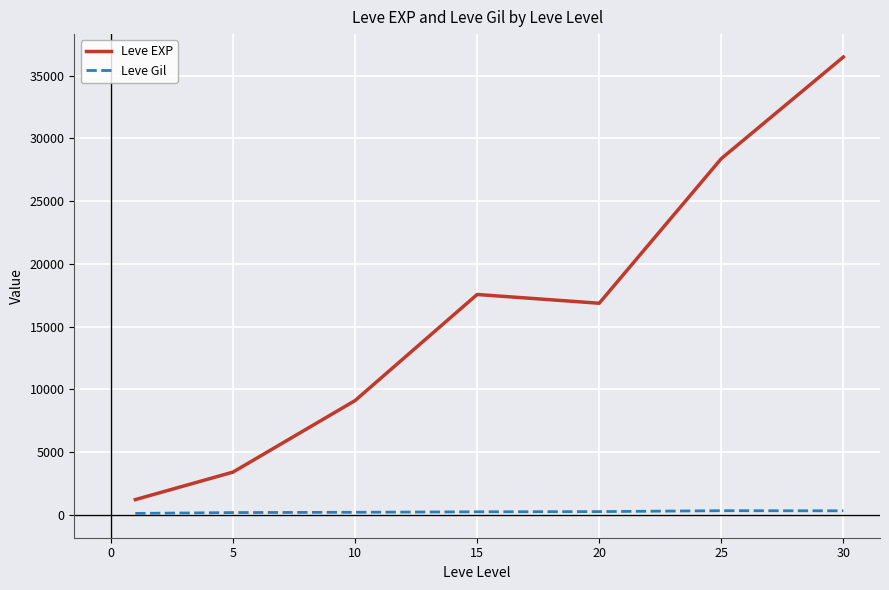

True or false: Leve Gil and Leve EXP cross at least once.

False